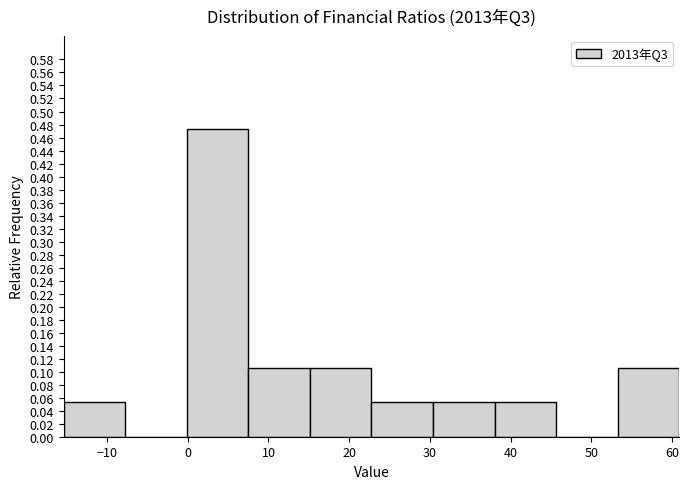

Reading left to right, list every bar in this chart as the range it spans on the x-axis followed by its height. Neither the bar edges nor the heights are printed on the chart, so give them approximately, as read against the axes.

-15 to -8: 0.052
-8 to 0: 0
0 to 8: 0.474
8 to 15: 0.106
15 to 23: 0.106
23 to 30: 0.052
30 to 38: 0.052
38 to 46: 0.052
46 to 53: 0
53 to 61: 0.106